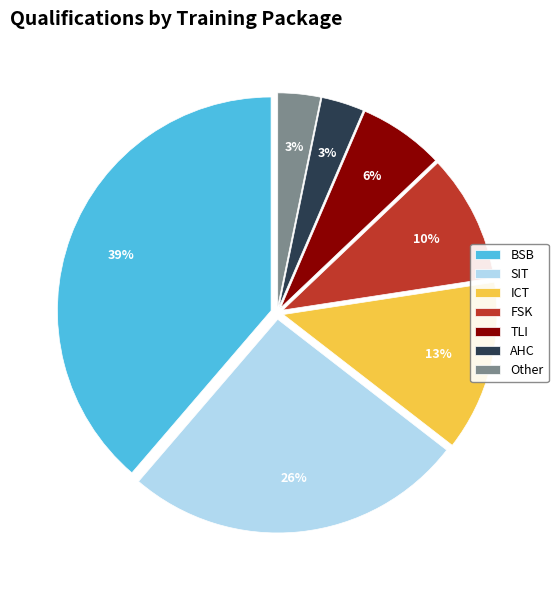

Is it true that Other is 3% of the pie?

True